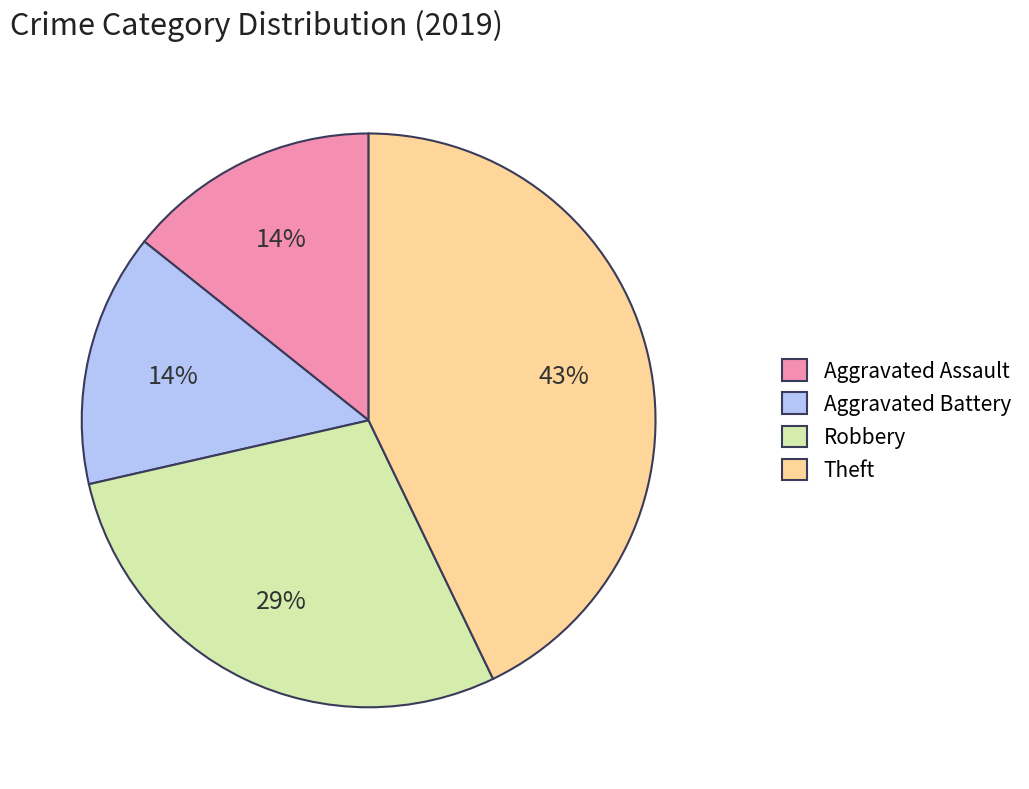

How many segments does this pie chart have?

4